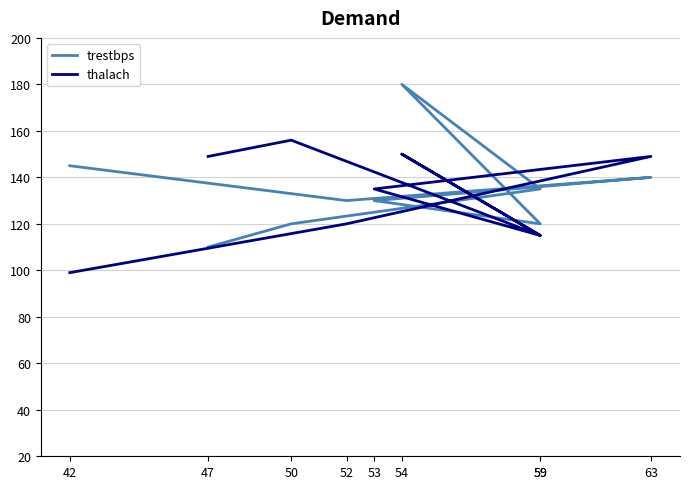

Which category has the lowest value across all series?

42